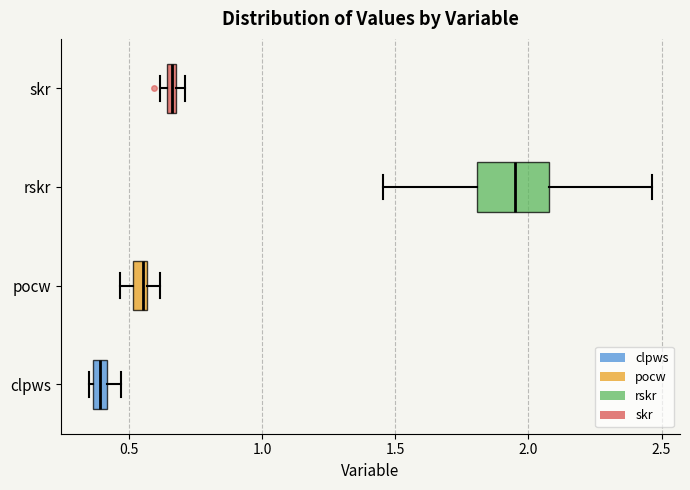

Where is the right edge of the box for rskr on the x-axis? The values are not printed on the chart, so give them approximately, as read against the axis.

2.10